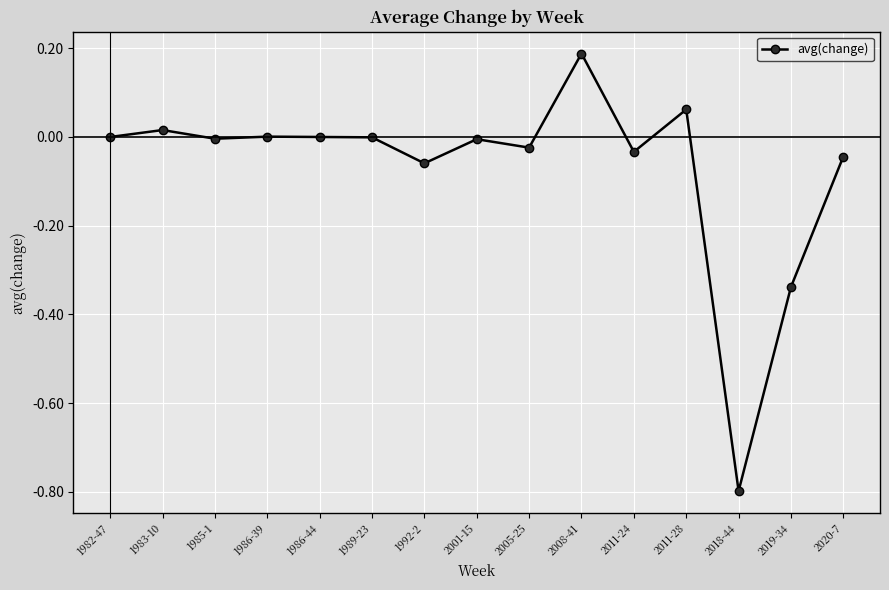

What is the difference between the maximum and second lowest values?

0.5